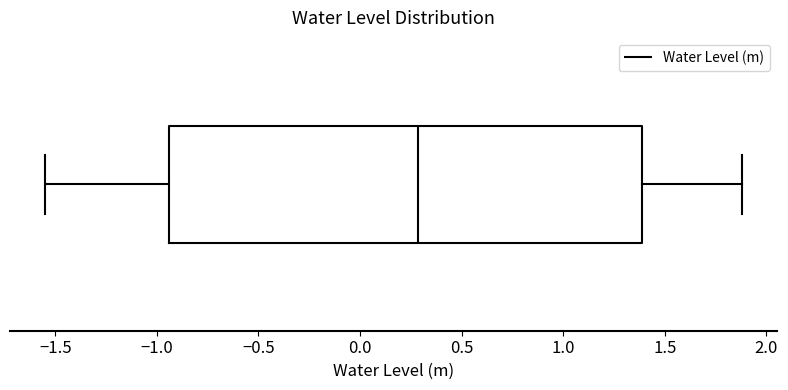

Where does the right whisker of the box end on the x-axis? The values are not printed on the chart, so give them approximately, as read against the axis.

1.90